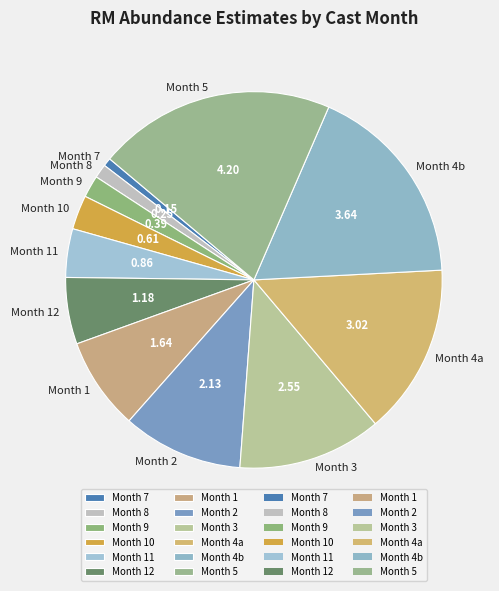

Is there any slice that represents more than half of the pie?

No